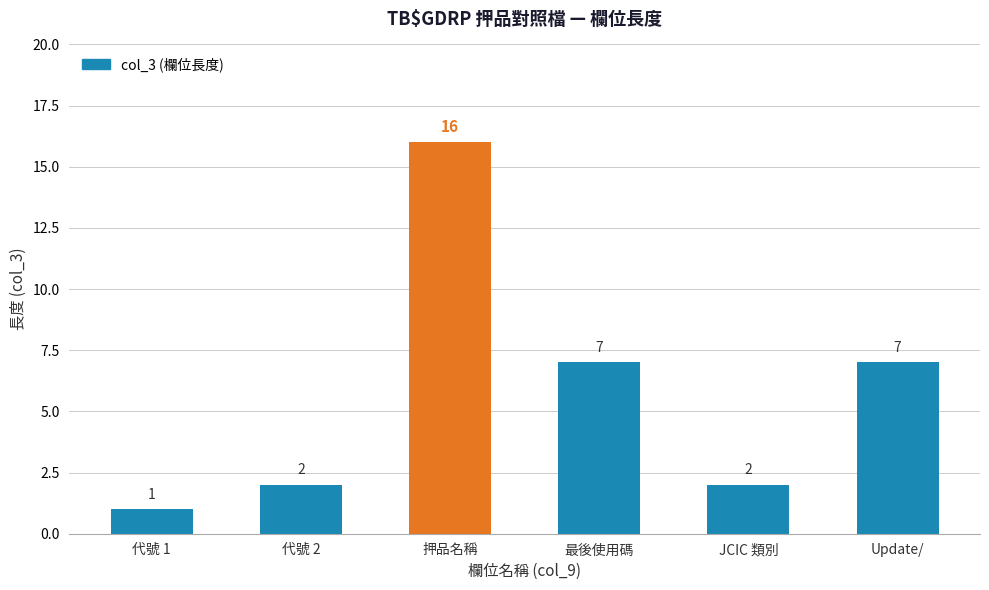

At which category does the chart reach its peak across all series?

押品名稱